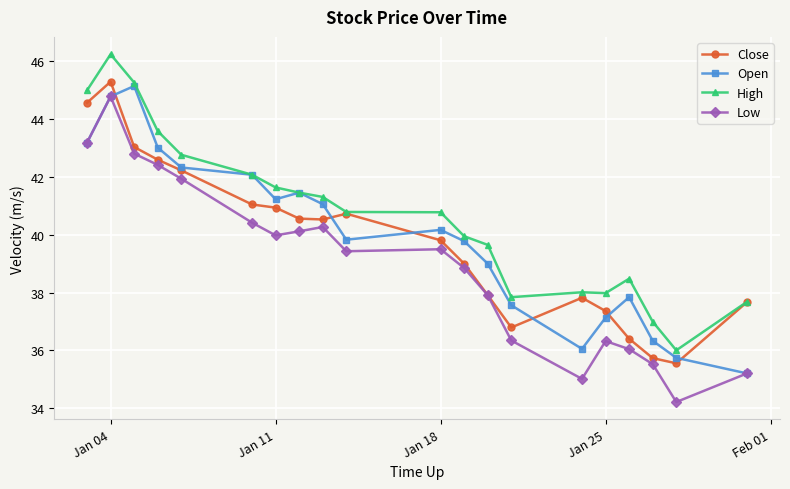

Does the chart have visible grid lines?

Yes